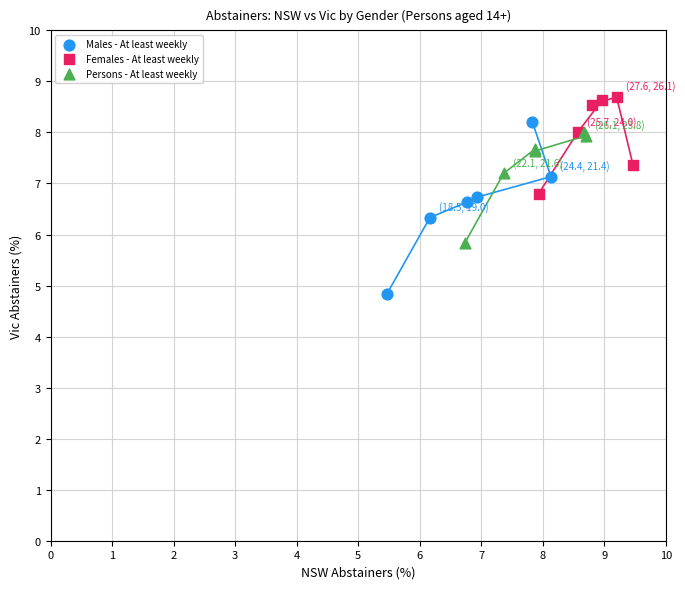

Which series reaches the minimum Y coordinate?

Males - At least weekly